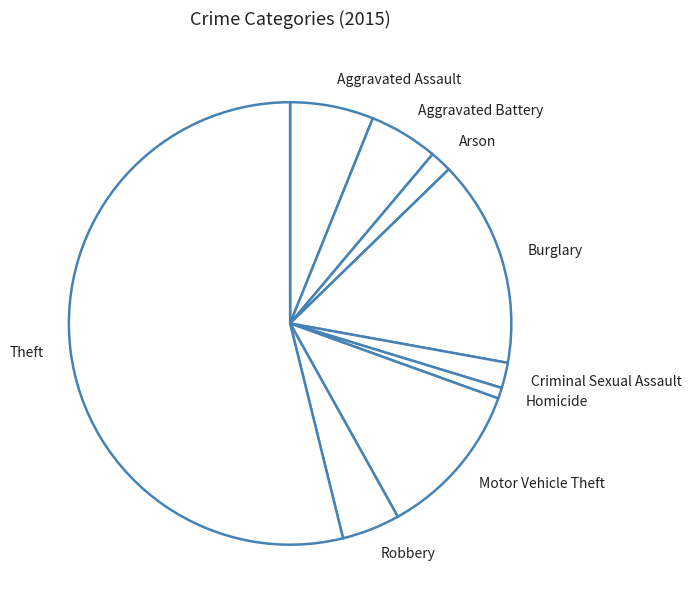

Is the sum of Theft and Motor Vehicle Theft greater than half?

Yes